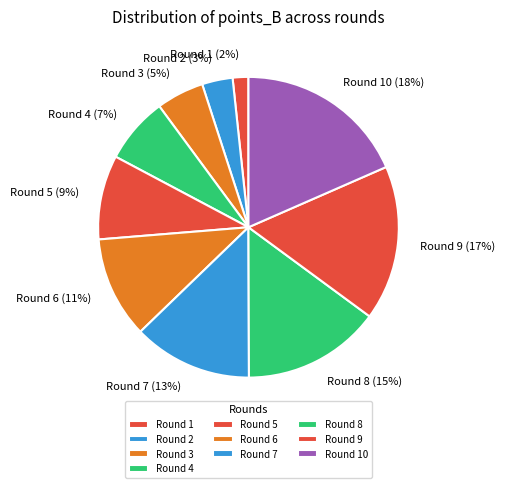

Which slice is the smallest?

Round 1